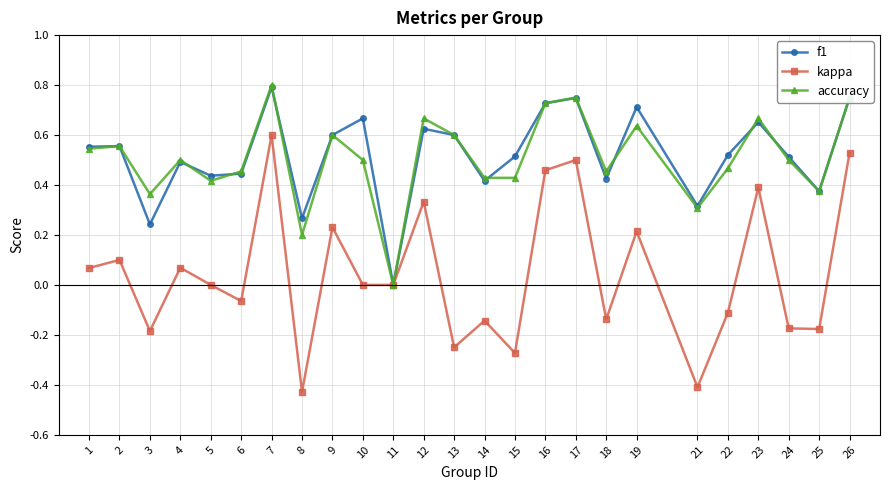

At which label does f1 reach its minimum?

11